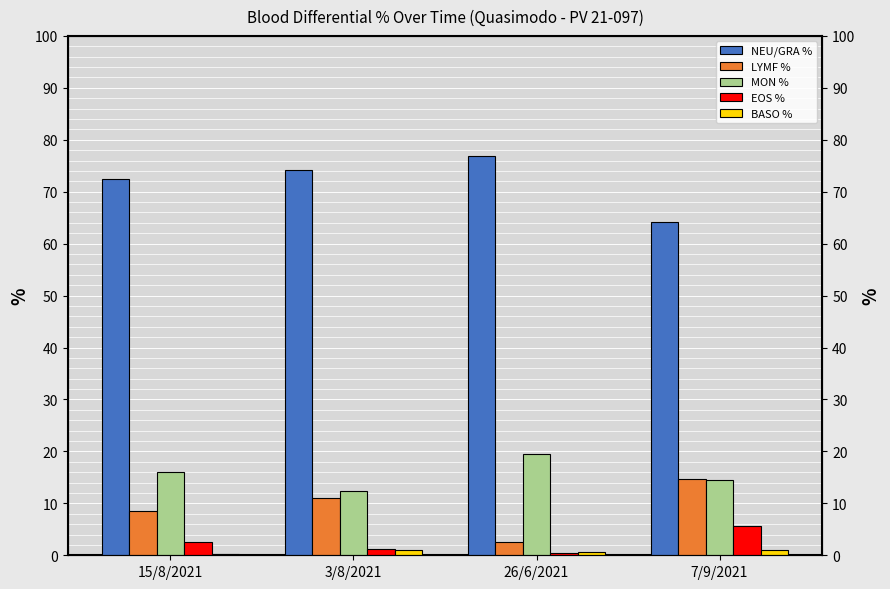

What is the difference between the maximum and minimum values in the NEU/GRA % series?

12.8